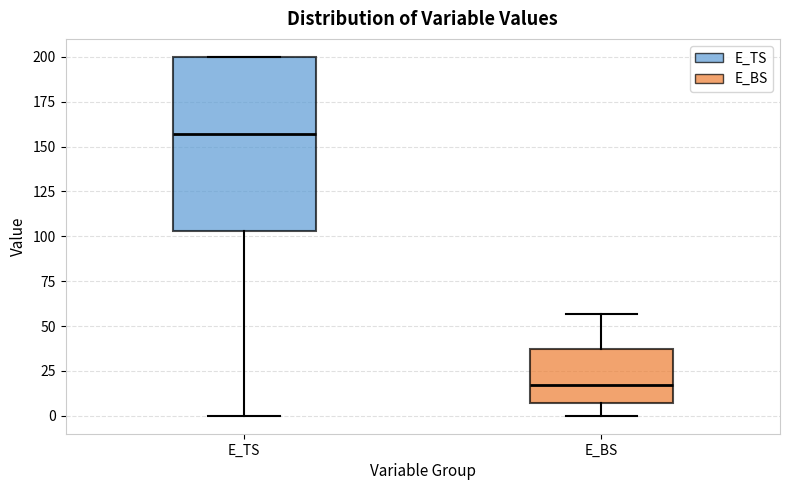

Which box's median line is the lowest?

E_BS